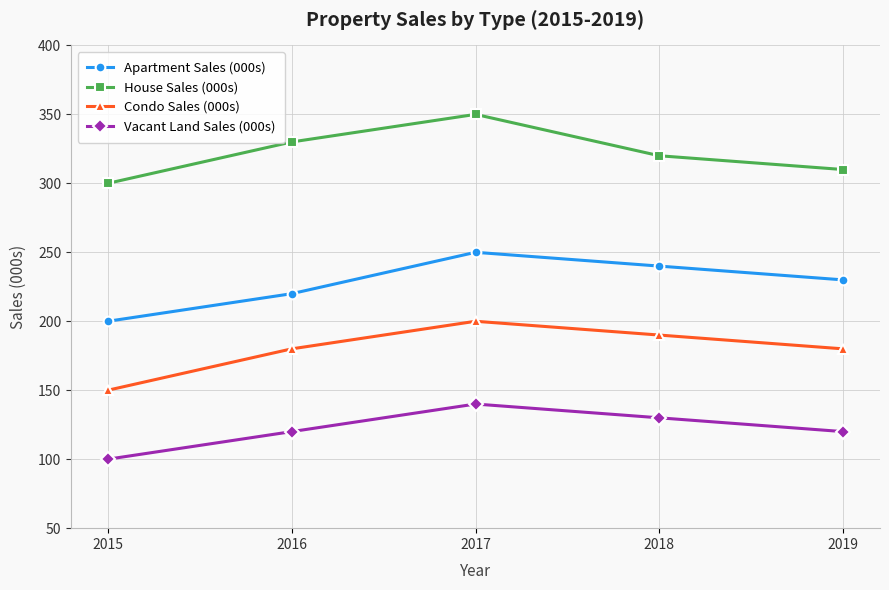

The value of House Sales (000s) at 2016 is 330. True or false?

True